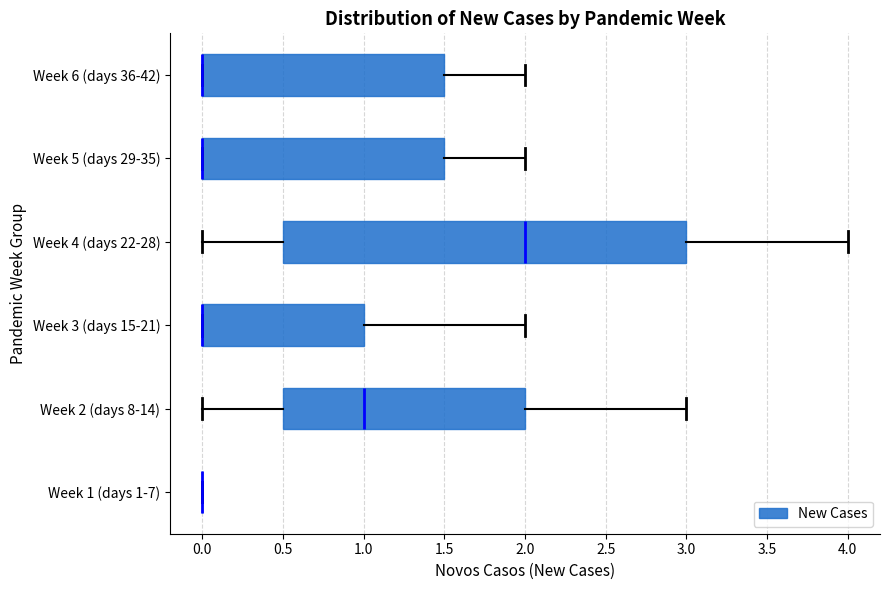

Where does the right whisker of the box for Week 6 (days 36-42) end on the x-axis? The values are not printed on the chart, so give them approximately, as read against the axis.

2.0